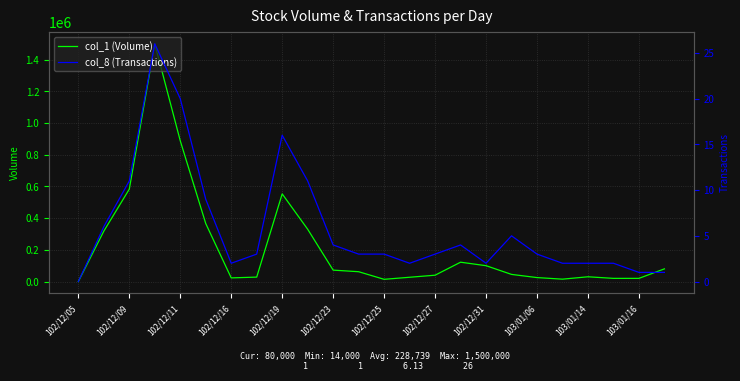

How many data points in col_1 (Volume) are less than 62000?

12